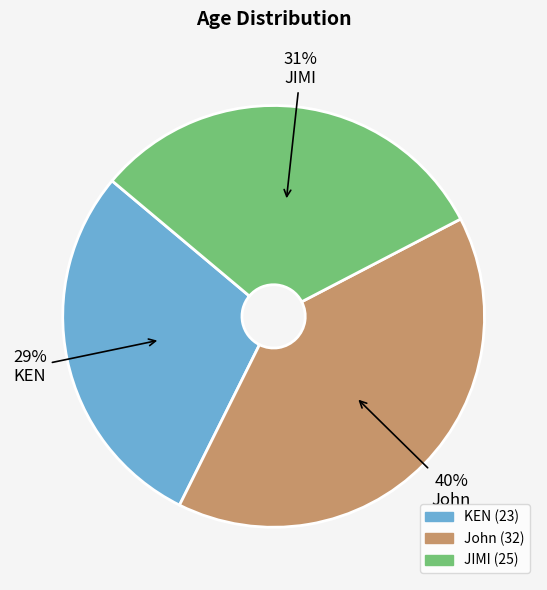

Is there any slice that represents more than half of the pie?

No